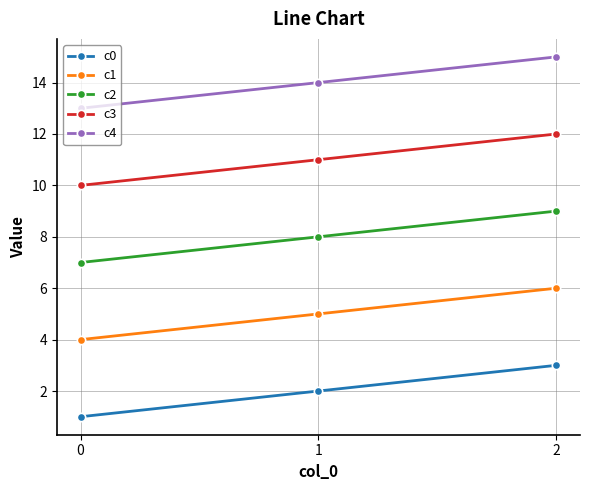

What is the value of the c2 point at the 1st from the left?

7